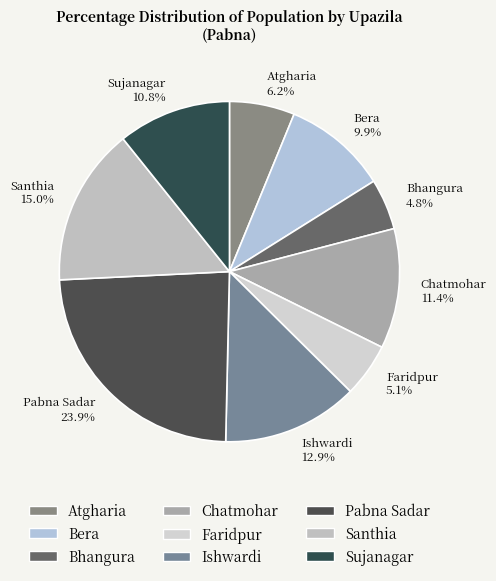

Count the number of slices in the pie.

9